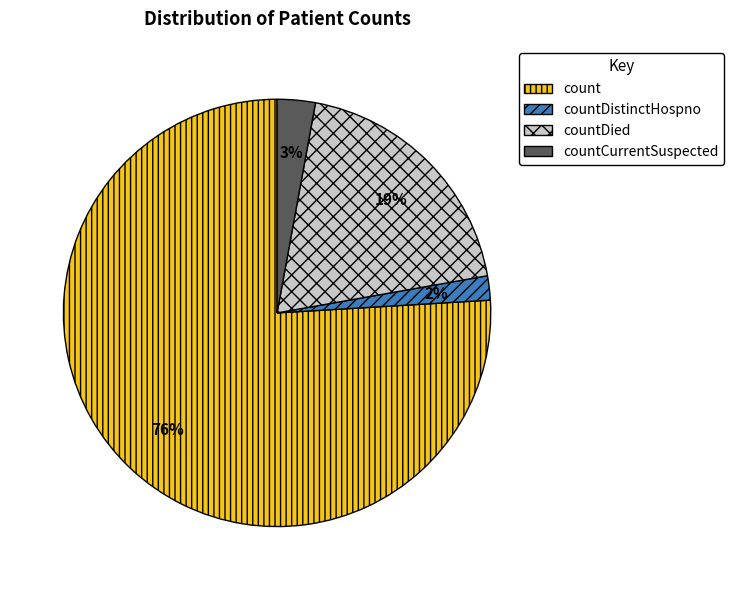

Is the sum of count and countDied greater than half?

Yes